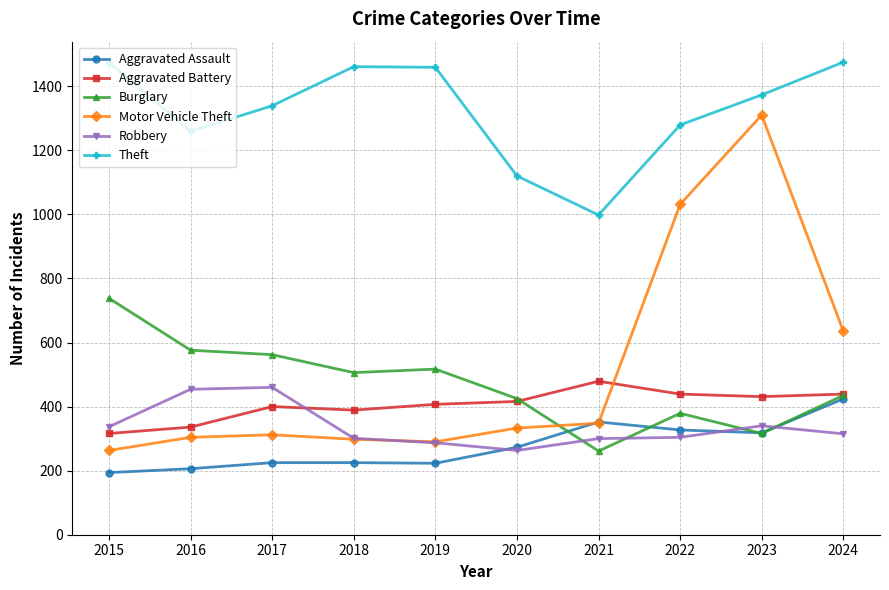

At which category is the sum across all series the highest?

2023